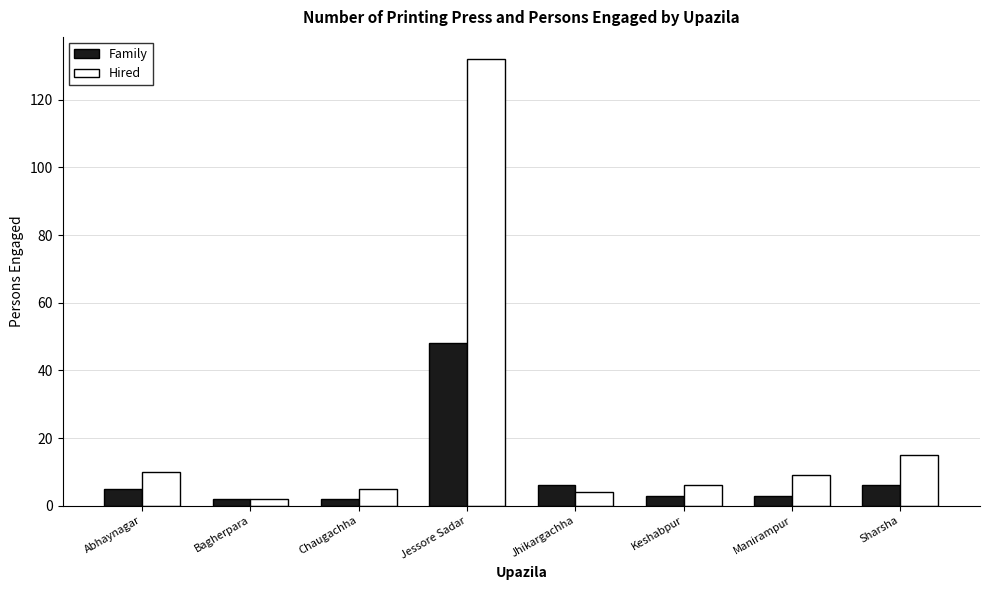

How many bars are there in total?

16